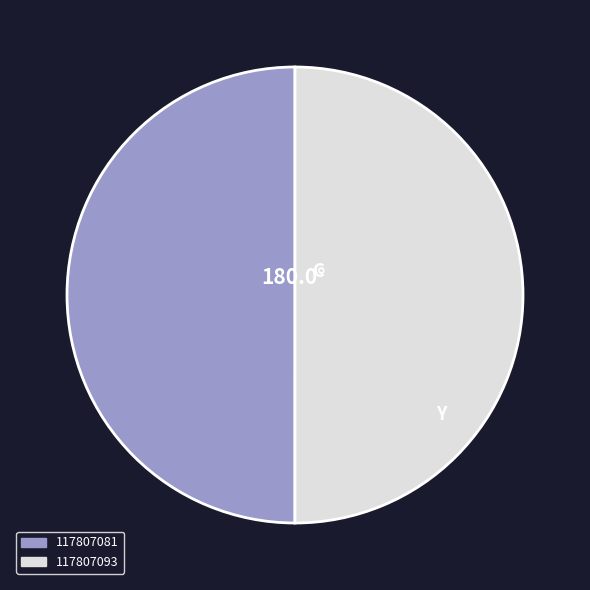

The 117807093 slice represents 36% of the pie. True or false?

False